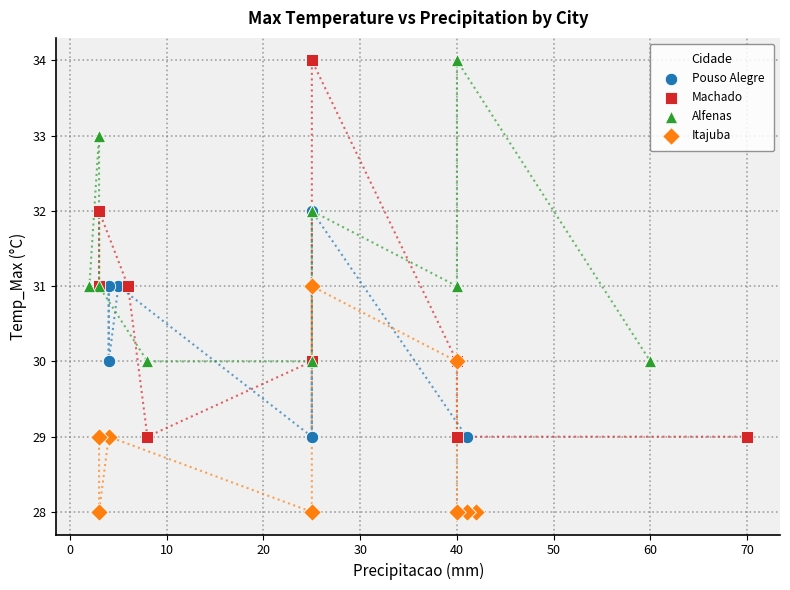

Which series contains the lowest Y value?

Itajuba